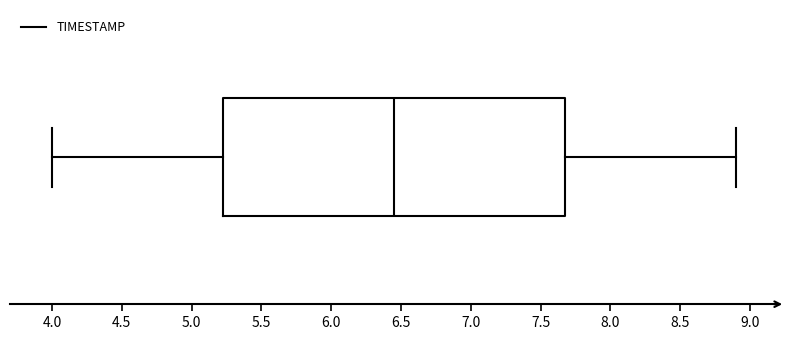

Read this box plot against the x-axis: the position of the median line, the range covered by the box, and the ends of both whiskers. The values are not printed on the chart, so give them approximately, as read against the axis.

median 6.45, box 5.25 to 7.70, whiskers 4.00 to 8.90